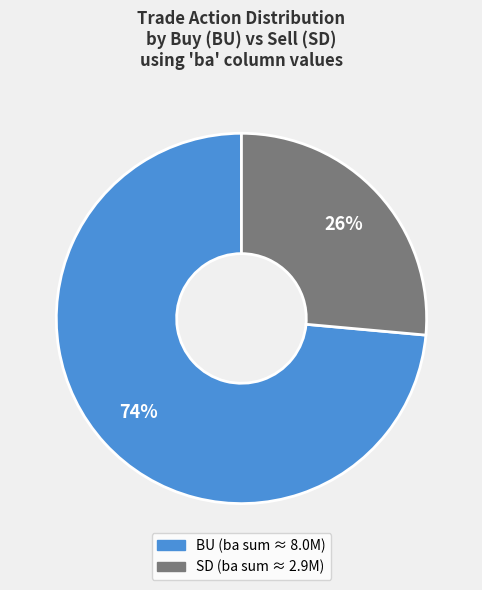

To the nearest percent, what portion does BU represent?

74%